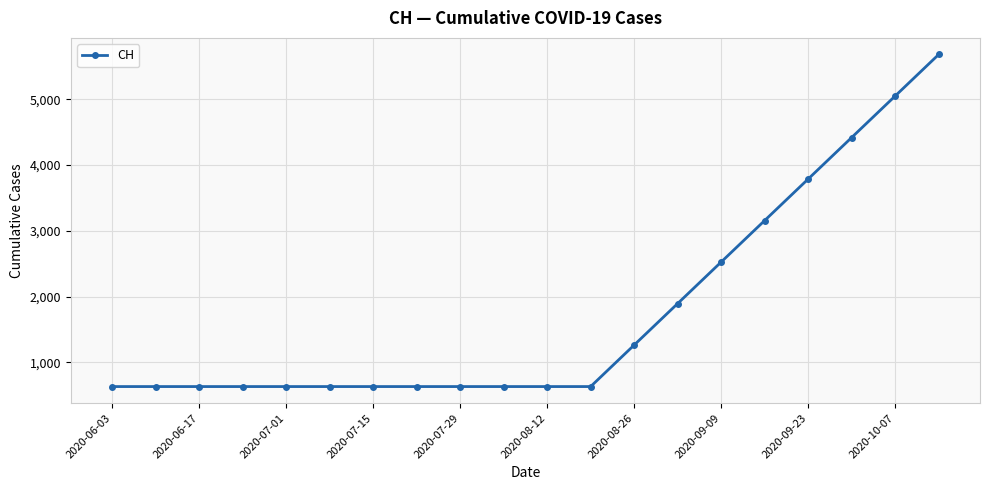

Reading left to right, list all the values displayed in this chart.

631	631	631	631	631	631	631	631	631	631	631	631	1262	1893	2524	3155	3786	4417	5048	5679